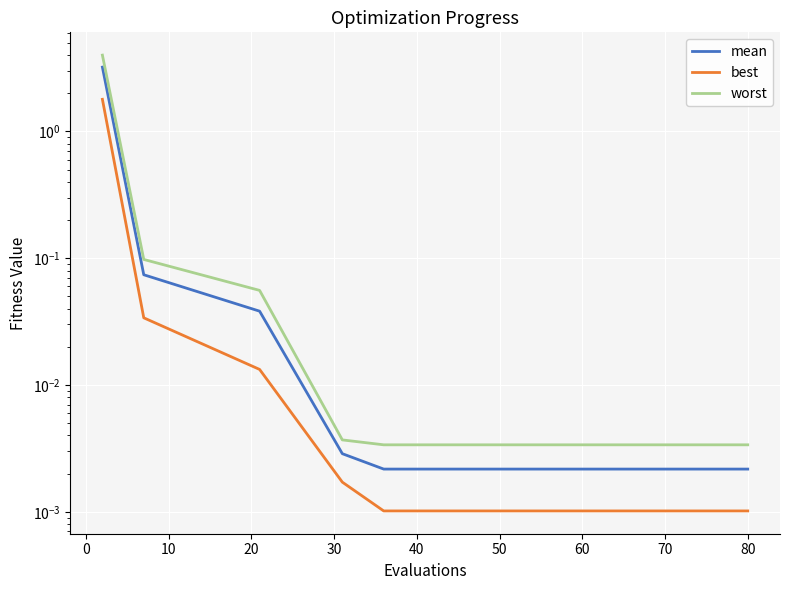

Between 60 and 70, which series saw the biggest shift?

mean